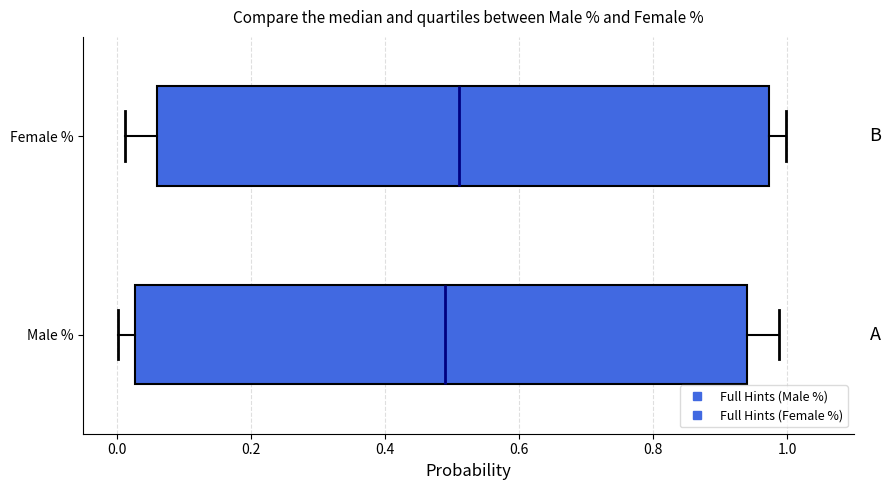

Reading bottom to top, read every box against the x-axis: the position of its median line, the range the box covers, and the ends of its whiskers. The values are not printed on the chart, so give them approximately, as read against the axis.

Male %: median 0.50, box 0.02 to 0.94, whiskers 0.00 to 0.98
Female %: median 0.50, box 0.06 to 0.98, whiskers 0.02 to 1.00